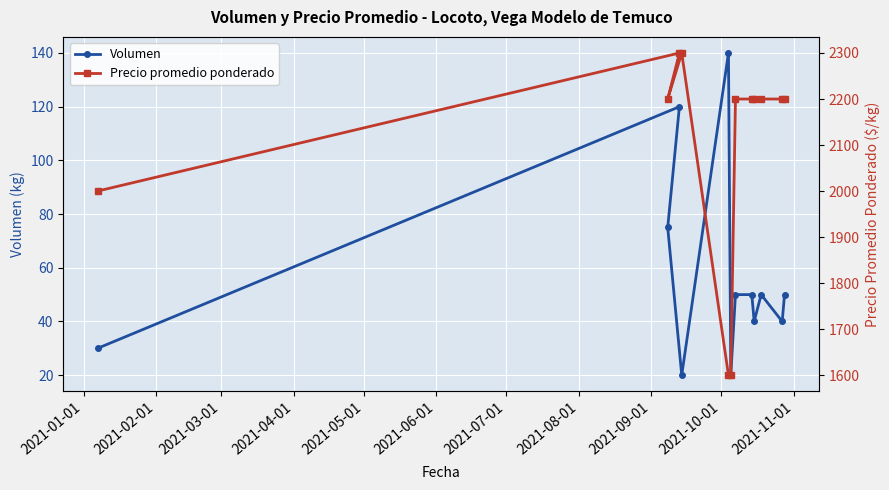

What is the lowest value of the Volumen series?

20